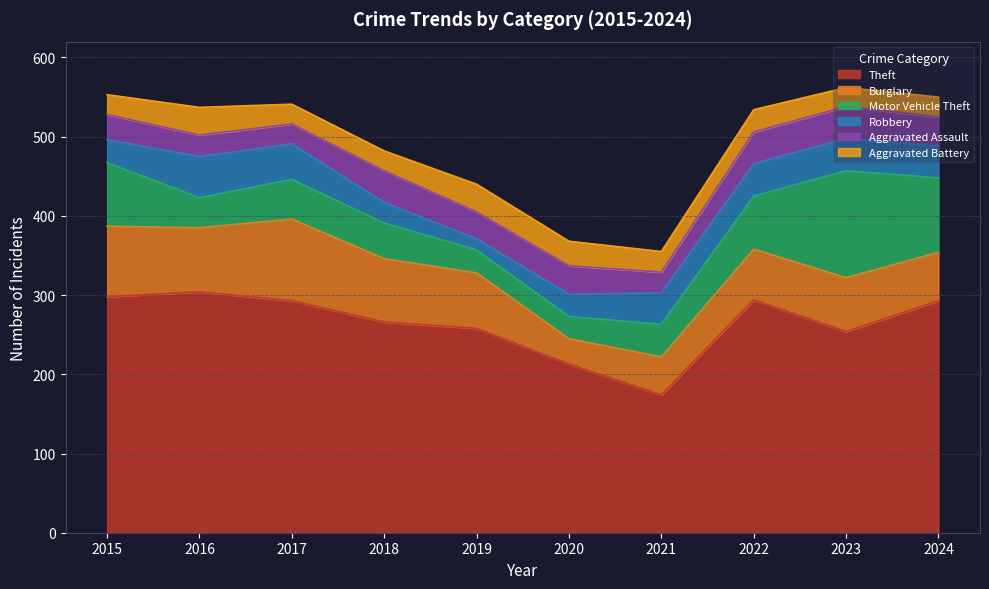

Rank the categories by Theft value from highest to lowest.

2016, 2015, 2022, 2017, 2024, 2018, 2019, 2023, 2020, 2021